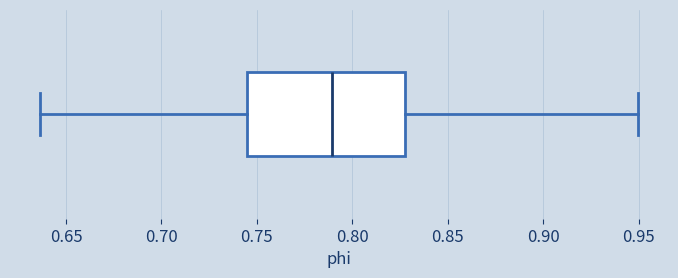

Transcribe this box plot: give where the median line is, the range the box spans, and where the two whiskers end, as read against the x-axis. The values are not printed on the chart, so give them approximately, as read against the axis.

median 0.790, box 0.745 to 0.830, whiskers 0.635 to 0.950